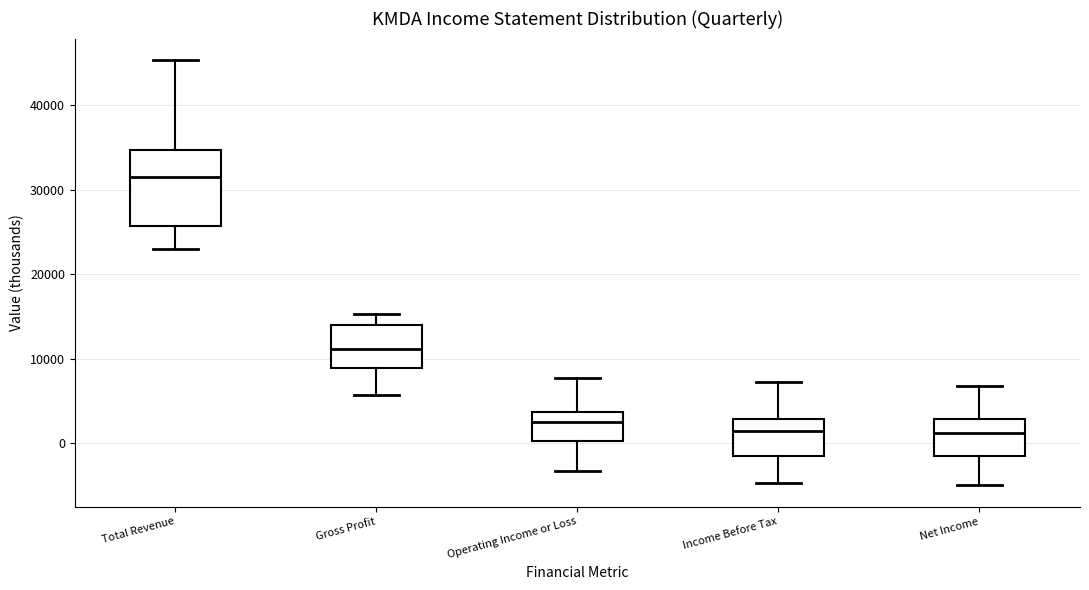

Which box has the highest median line?

Total Revenue